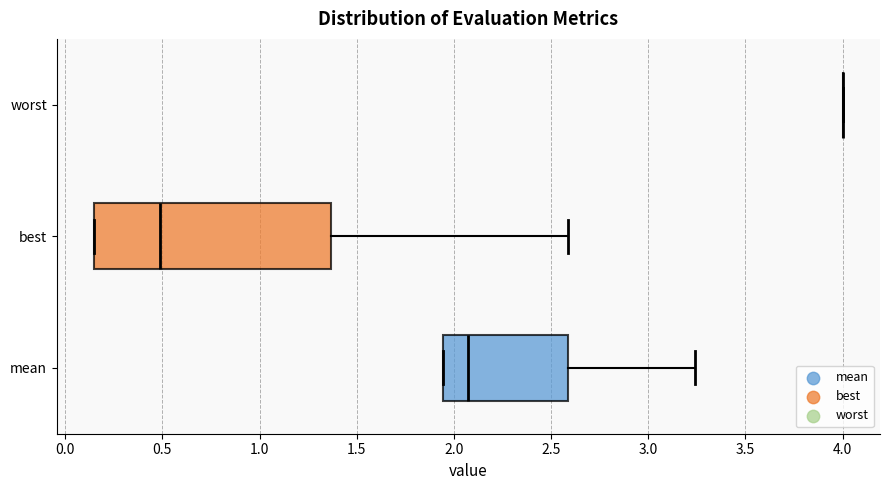

Reading bottom to top, transcribe this box plot: for each box, give where its median line is, the range the box spans, and where its two whiskers end, as read against the x-axis. The values are not printed on the chart, so give them approximately, as read against the axis.

mean: median 2.05, box 1.95 to 2.60, whiskers 1.95 to 3.25
best: median 0.50, box 0.15 to 1.35, whiskers 0.15 to 2.60
worst: box collapsed to a line at 4.00, whiskers 4.00 to 4.00